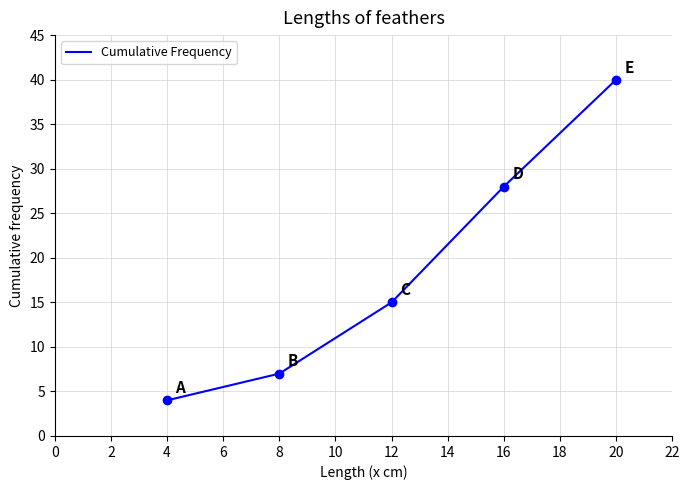

True or false: the data has more than 0 interior local peaks.

False